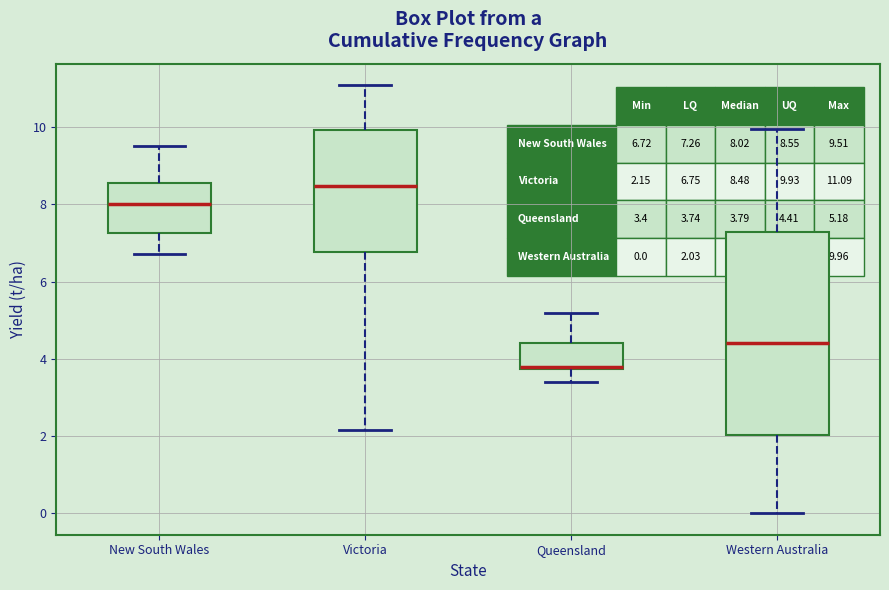

Which box has the highest median line?

Victoria